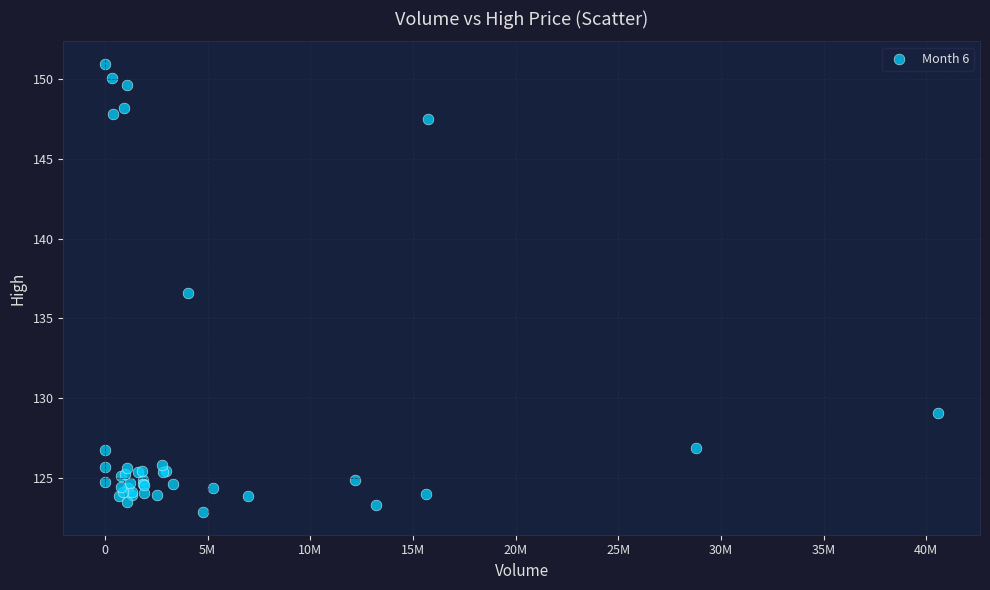

What Y value in the scatter plot is closest to 136?

136.6